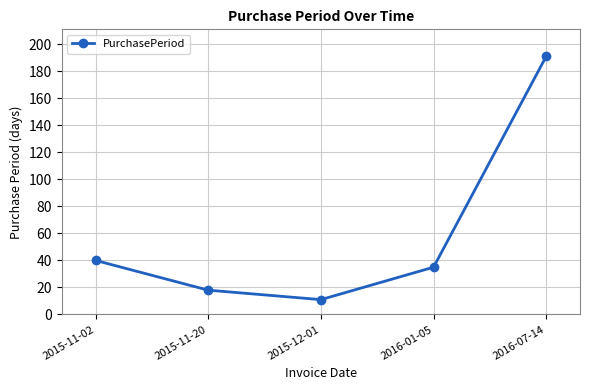

List the labels in order of value, largest first.

2016-07-14, 2015-11-02, 2016-01-05, 2015-11-20, 2015-12-01